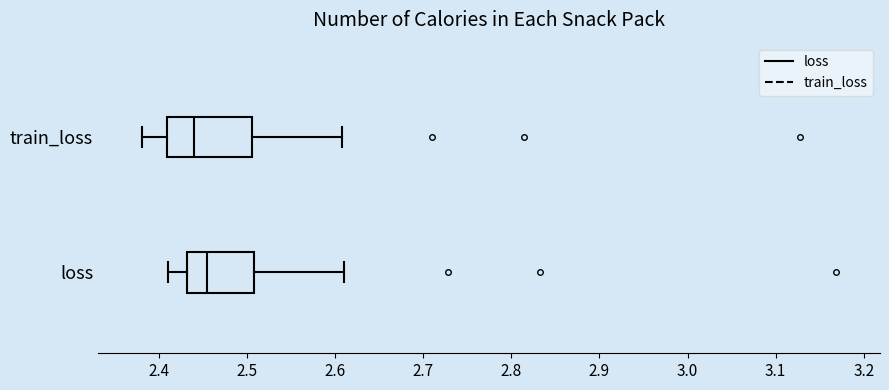

Reading bottom to top, transcribe this box plot: for each box, give where its median line is, the range the box spans, and where its two whiskers end, as read against the x-axis. The values are not printed on the chart, so give them approximately, as read against the axis.

loss: median 2.46, box 2.43 to 2.51, whiskers 2.41 to 2.61
train_loss: median 2.44, box 2.41 to 2.51, whiskers 2.38 to 2.61